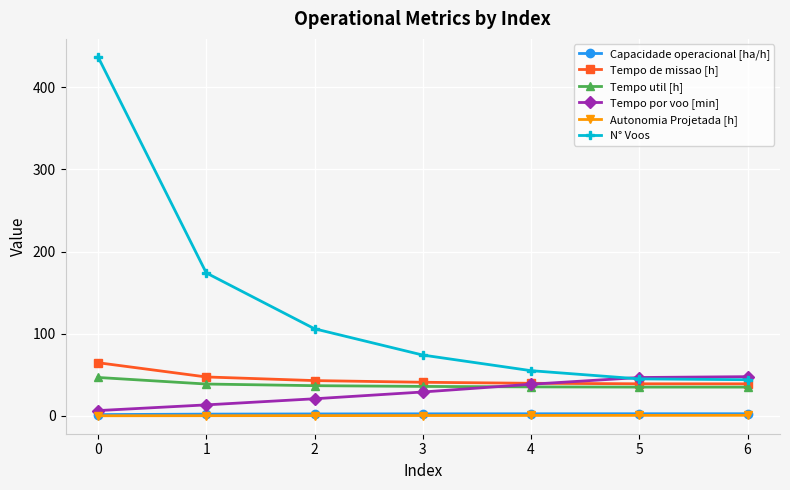

The Tempo por voo [min] series shows 6.4 at 0. True or false?

True